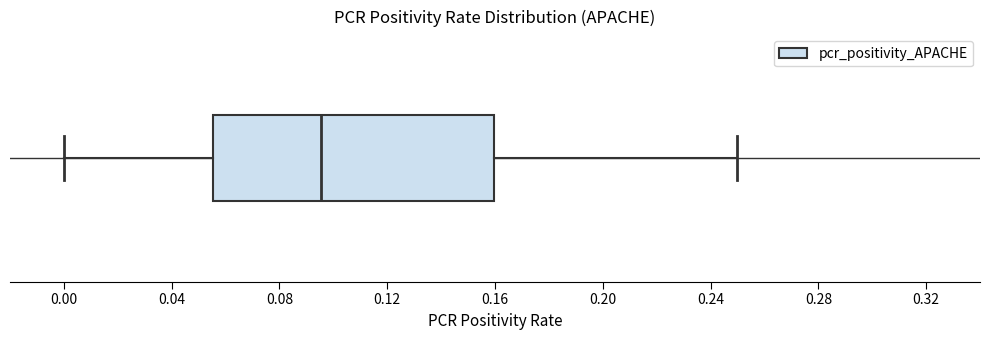

Read this box plot against the x-axis: the position of the median line, the range covered by the box, and the ends of both whiskers. The values are not printed on the chart, so give them approximately, as read against the axis.

median 0.095, box 0.055 to 0.160, whiskers 0.000 to 0.250